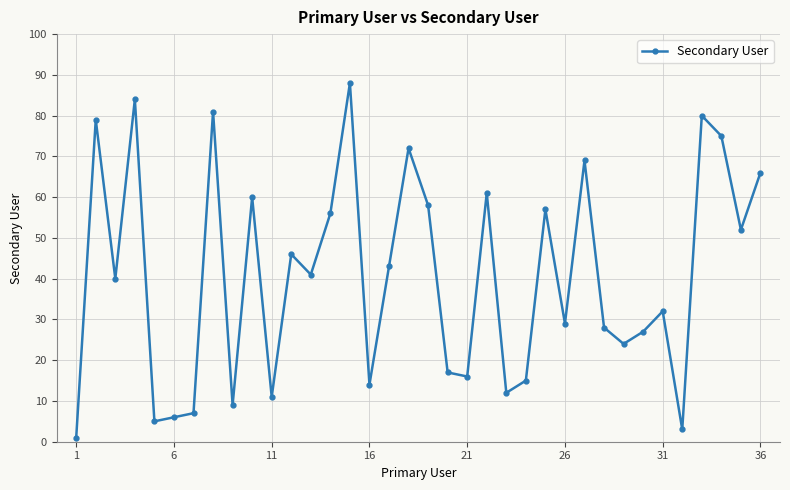

What is the greatest value displayed?

88